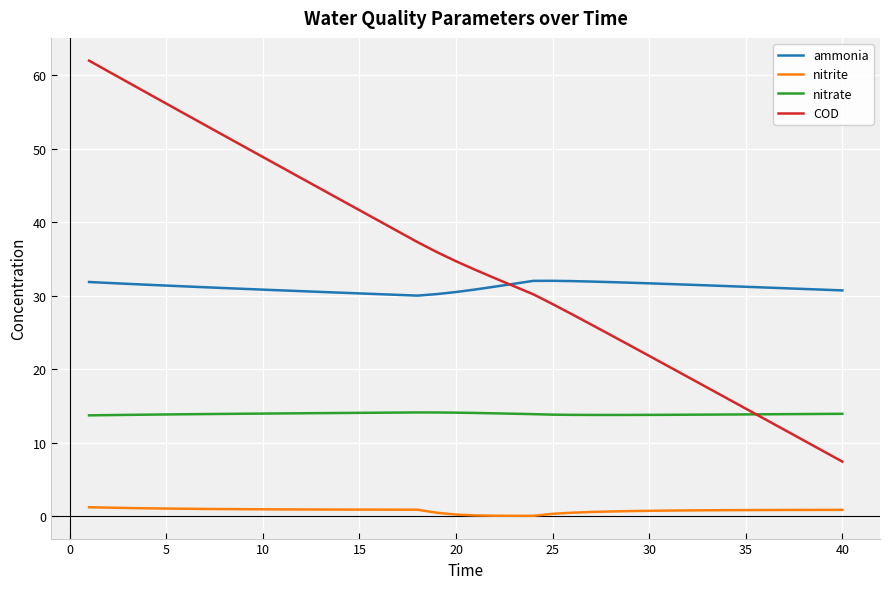

Which series has the largest total across all categories?

COD